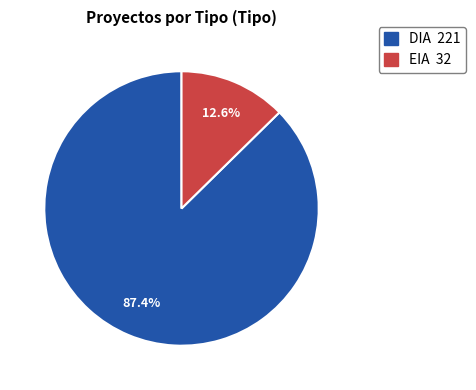

Count the number of slices in the pie.

2